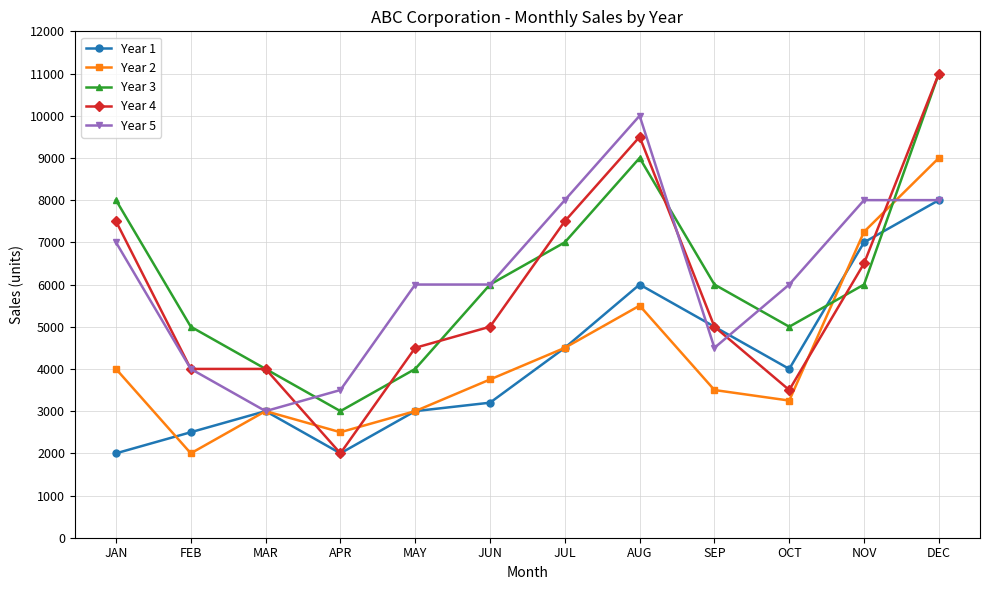

At which category does Year 1 reach its first local peak?

MAR